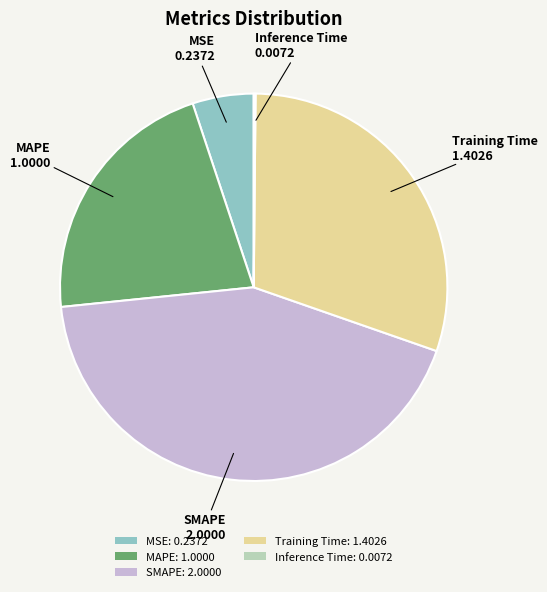

Is it true that MAPE: 1.0000 is 22% of the pie?

True